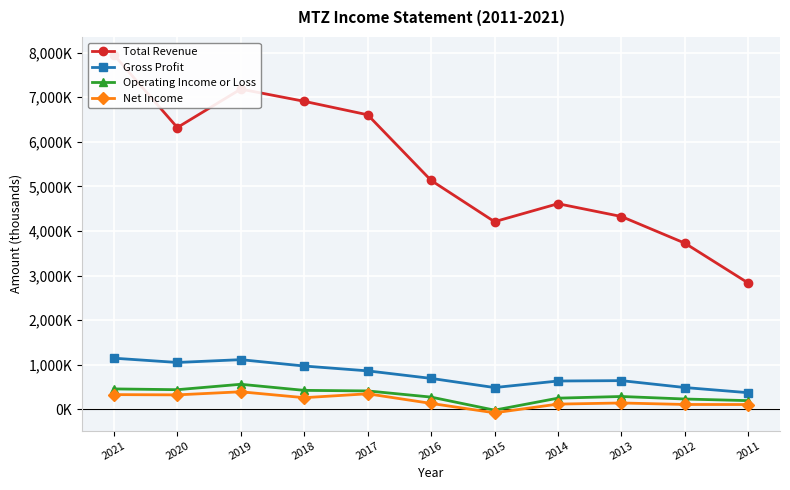

Reading left to right, what are all the values shown in this chart?

Total Revenue: 7951800	6321000	7183200	6909400	6607000	5134700	4208300	4611800	4324800	3726800	2831300
Gross Profit: 1146000	1050100	1112900	970100	861700	692600	487000	633800	642400	487600	371500
Operating Income or Loss: 456700	439100	560600	424000	411500	273000	-19700	249200	286700	230100	193700
Net Income: 328800	322800	392300	259700	347200	131300	-79100	115900	141000	107400	106000